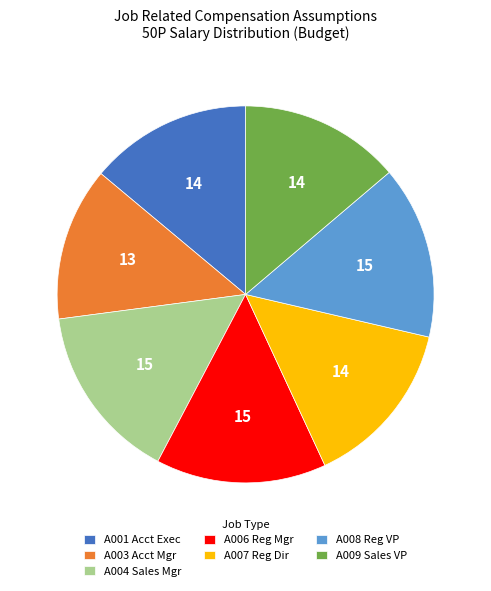

What is the ratio of the value at A006 Reg Mgr to the value at A009 Sales VP?

1.1